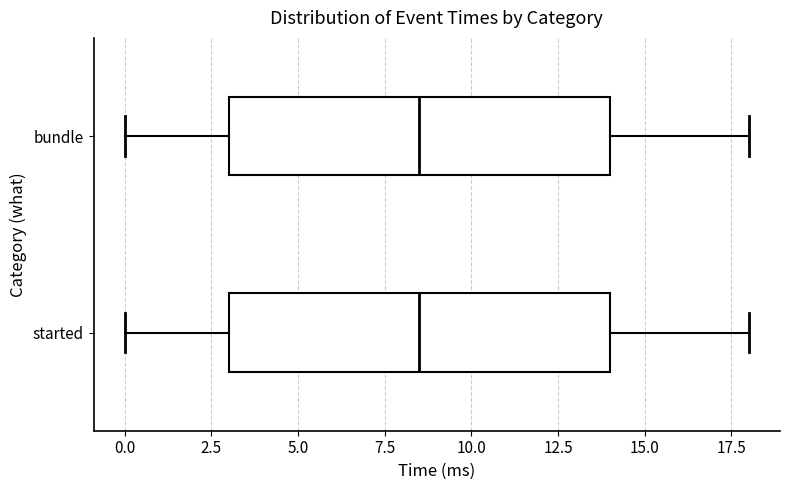

Reading bottom to top, transcribe this box plot: for each box, give where its median line is, the range the box spans, and where its two whiskers end, as read against the x-axis. The values are not printed on the chart, so give them approximately, as read against the axis.

started: median 8.5, box 3.0 to 14.0, whiskers 0.0 to 18.0
bundle: median 8.5, box 3.0 to 14.0, whiskers 0.0 to 18.0